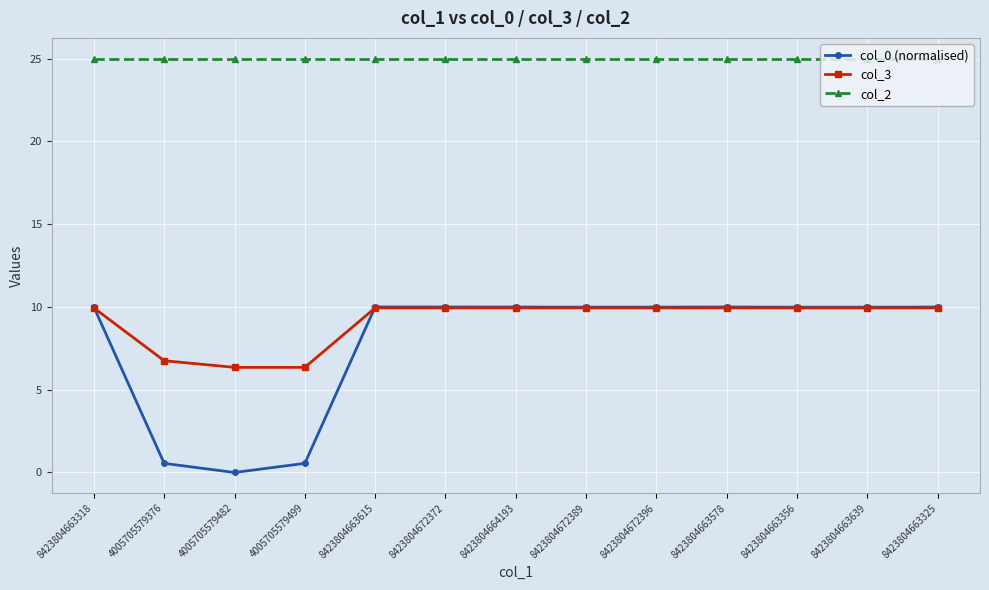

Is it true that col_2 equals 25.0 at 8423804663356?

True